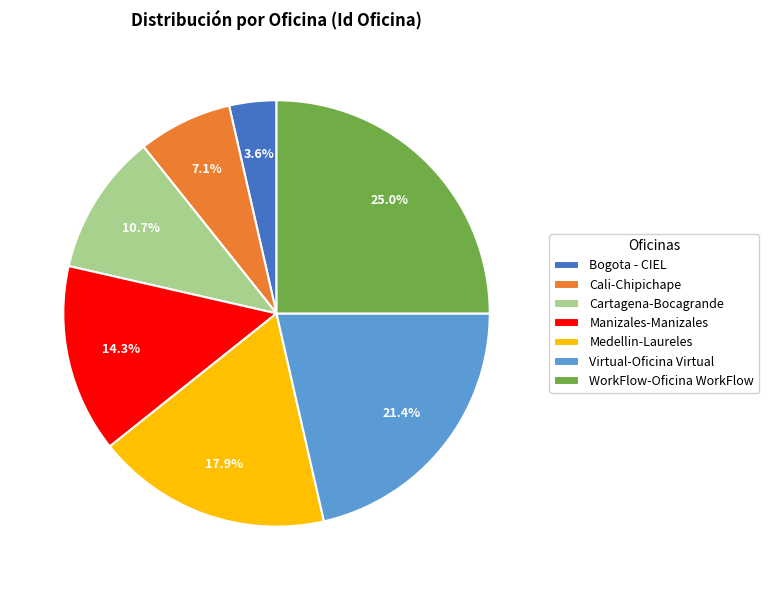

Which category has the biggest portion of the pie?

WorkFlow-Oficina WorkFlow